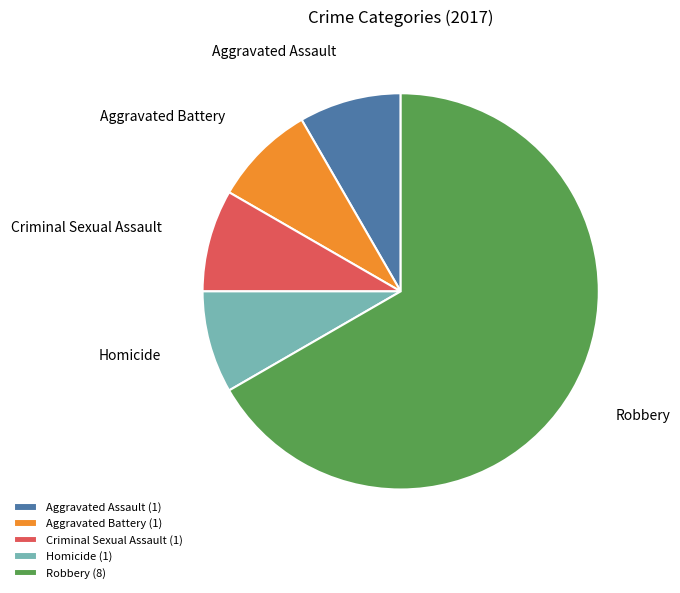

Which slice represents more than half of the pie?

Robbery